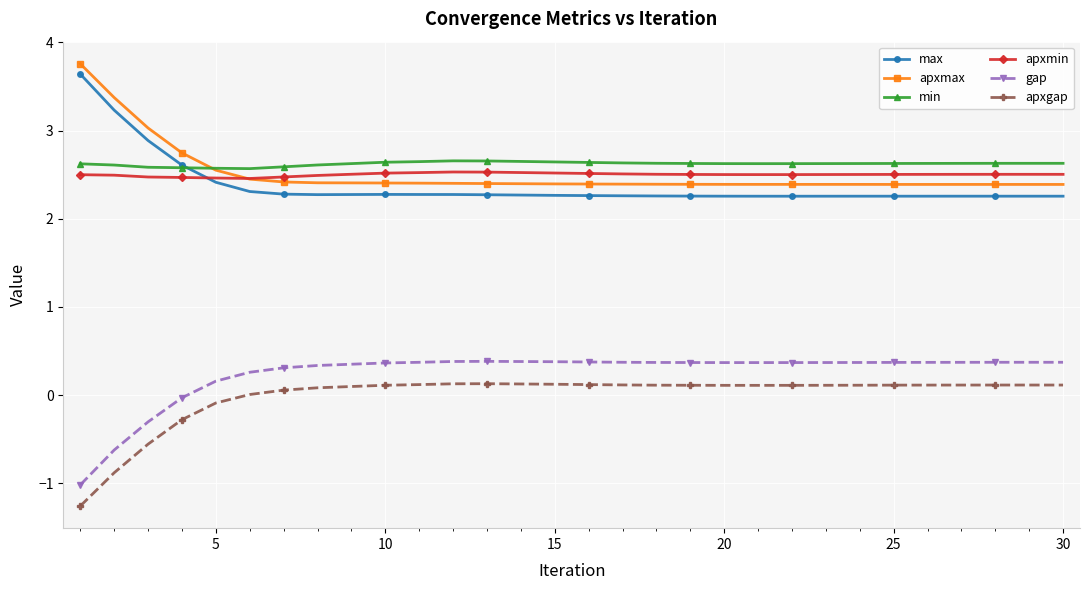

How many lines are shown in the chart?

6